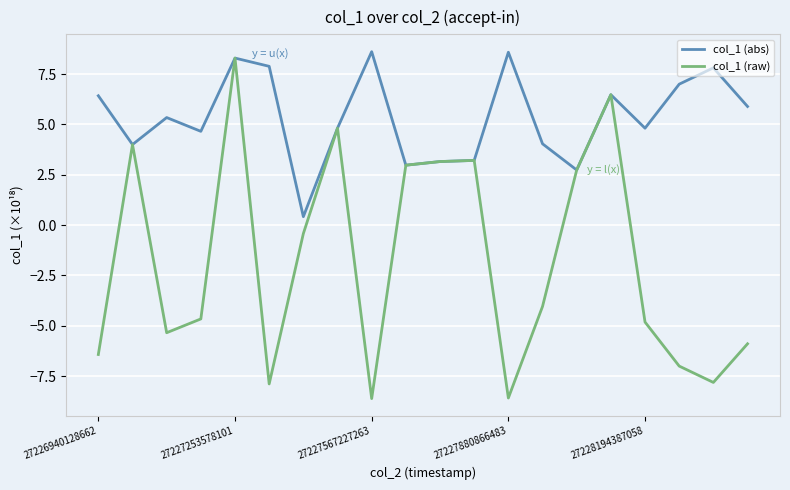

Which series has the widest spread of values?

col_1 (raw)